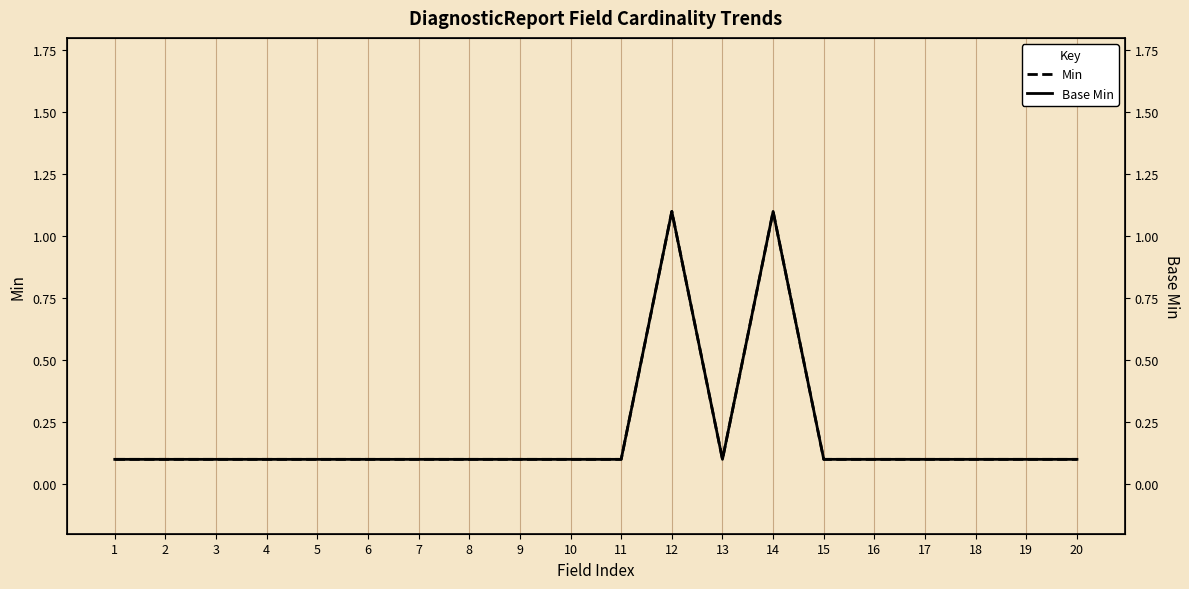

At which category does Base Min reach its first local peak?

12